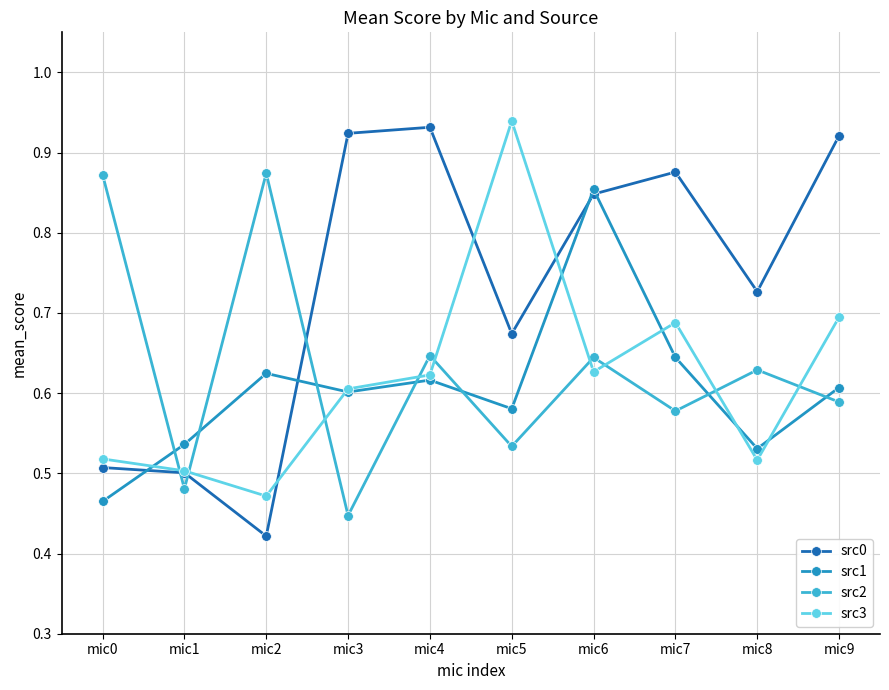

Does the chart display data point markers on the line(s)?

Yes